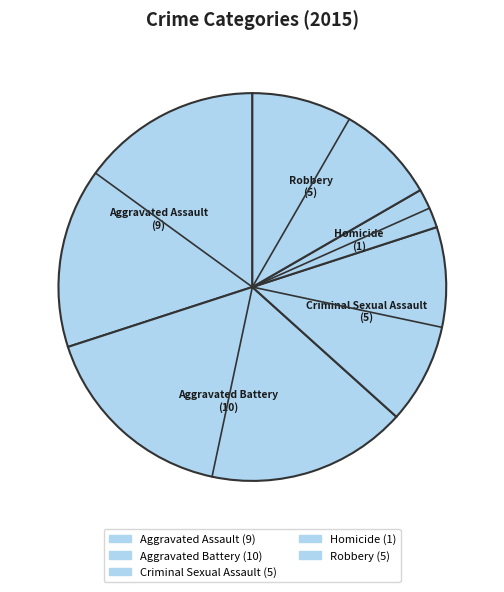

To the nearest percent, what is the combined percentage of Homicide and Aggravated Battery?

37%